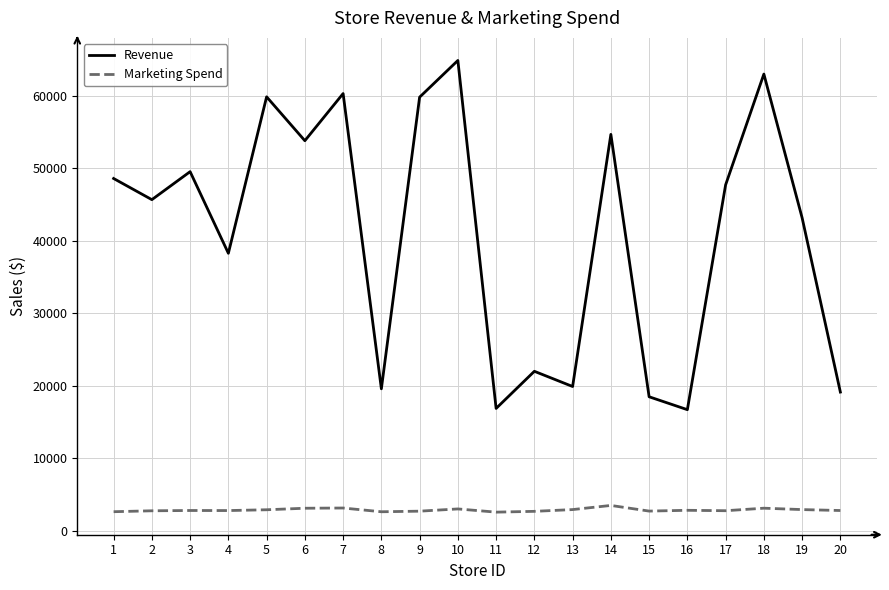

What is the total value across all series at 10?

67890